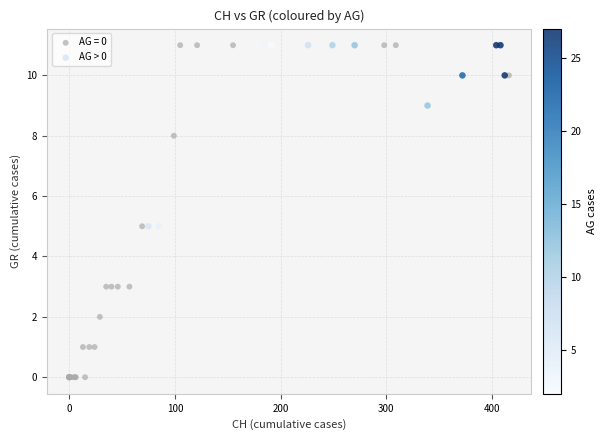

Which series contains the lowest Y value?

AG = 0